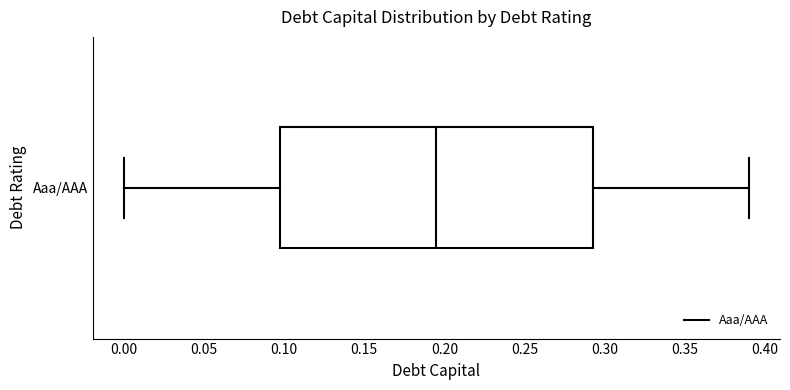

Where does the right whisker of the box for Aaa/AAA end on the x-axis? The values are not printed on the chart, so give them approximately, as read against the axis.

0.390